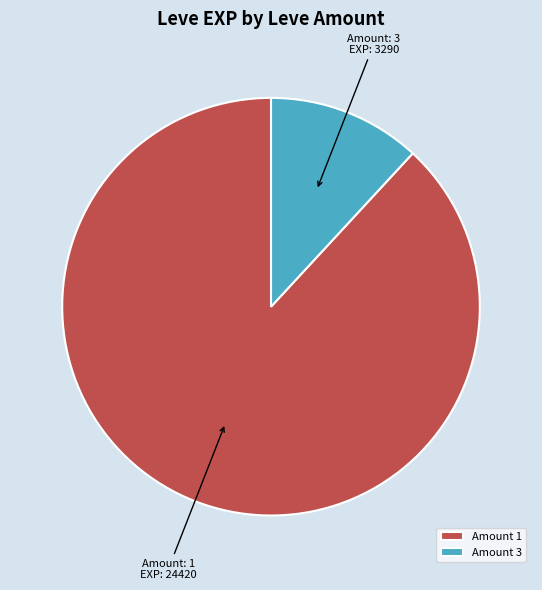

Which category has the biggest portion of the pie?

Amount 1